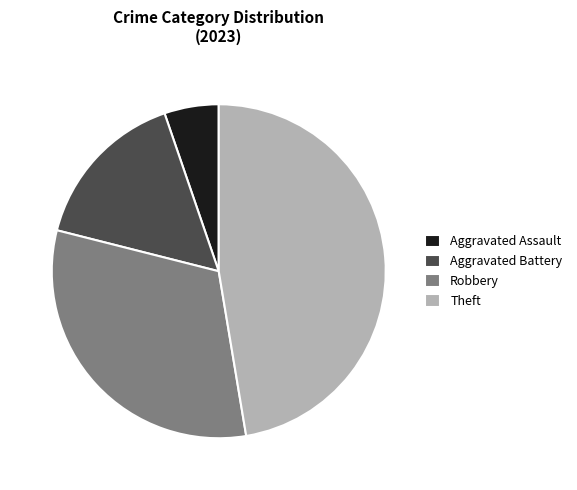

Combined, do Theft and Aggravated Battery account for over 50%?

Yes